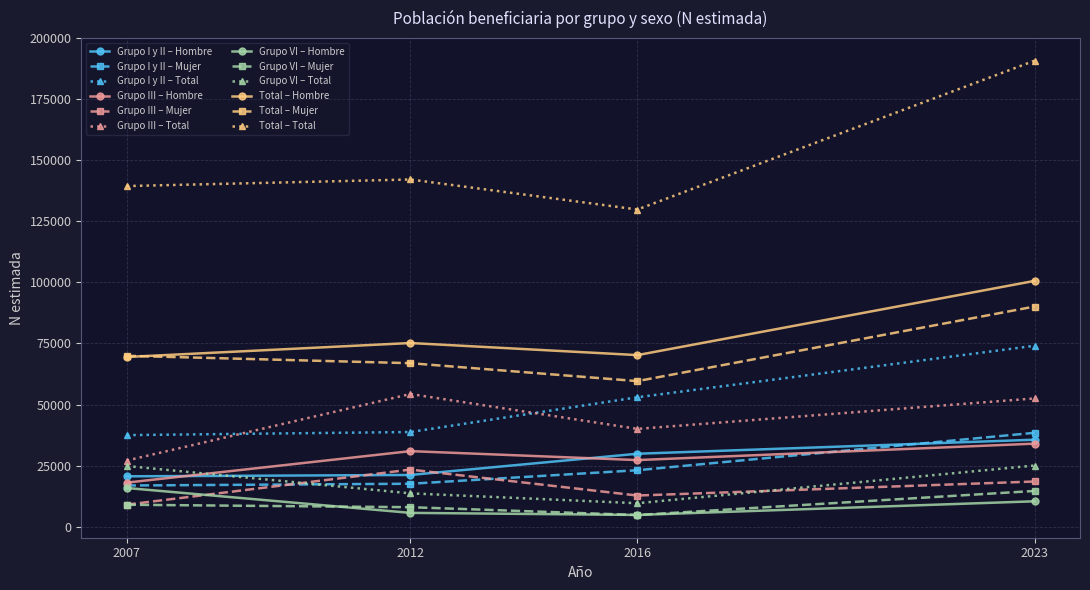

What is the spread (max minus min) of values at 2007?

130434